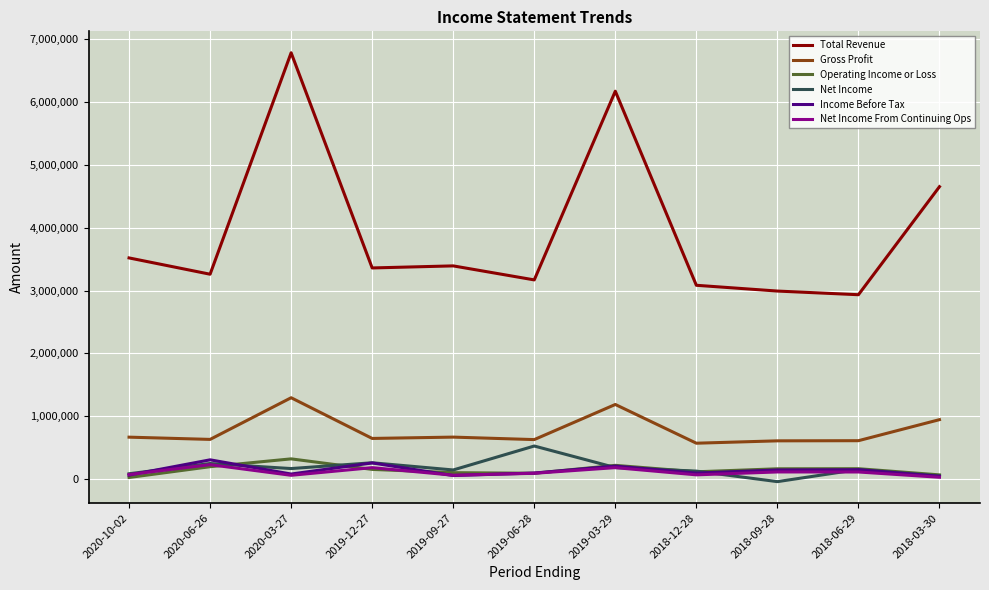

True or false: Total Revenue has more than 0 points higher than both neighbors.

True